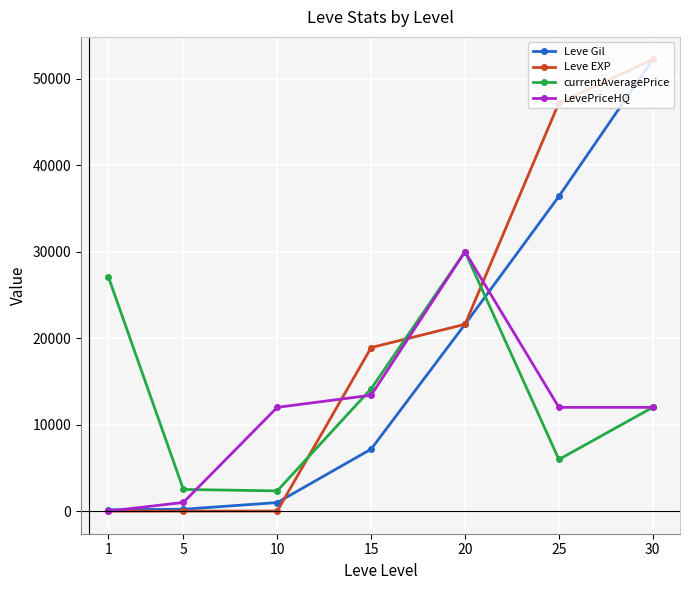

Where does the currentAveragePrice series first go above 12000?

1